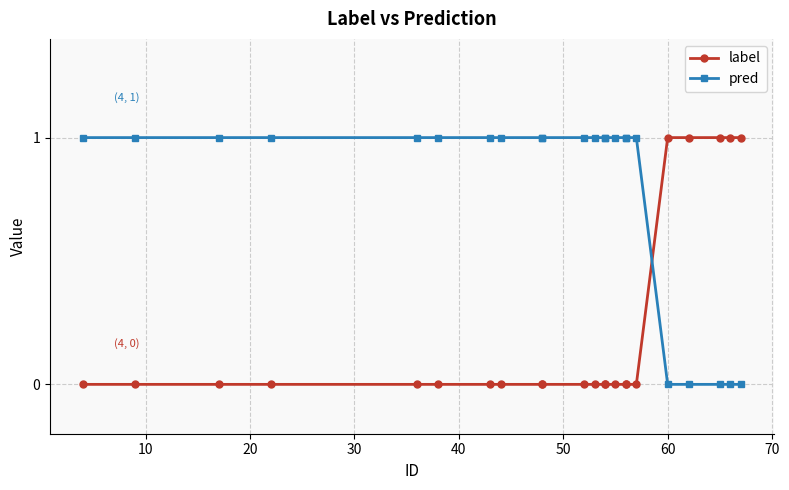

What are all the series names shown in the legend?

label, pred